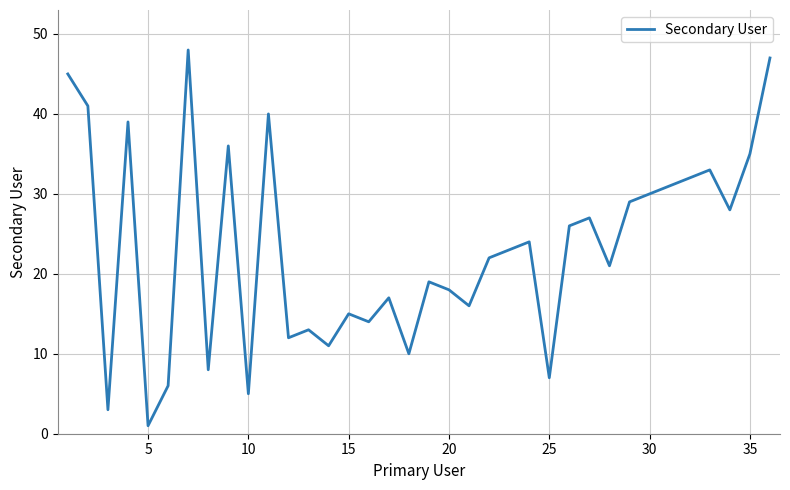

What is the difference between the maximum and minimum values?

47